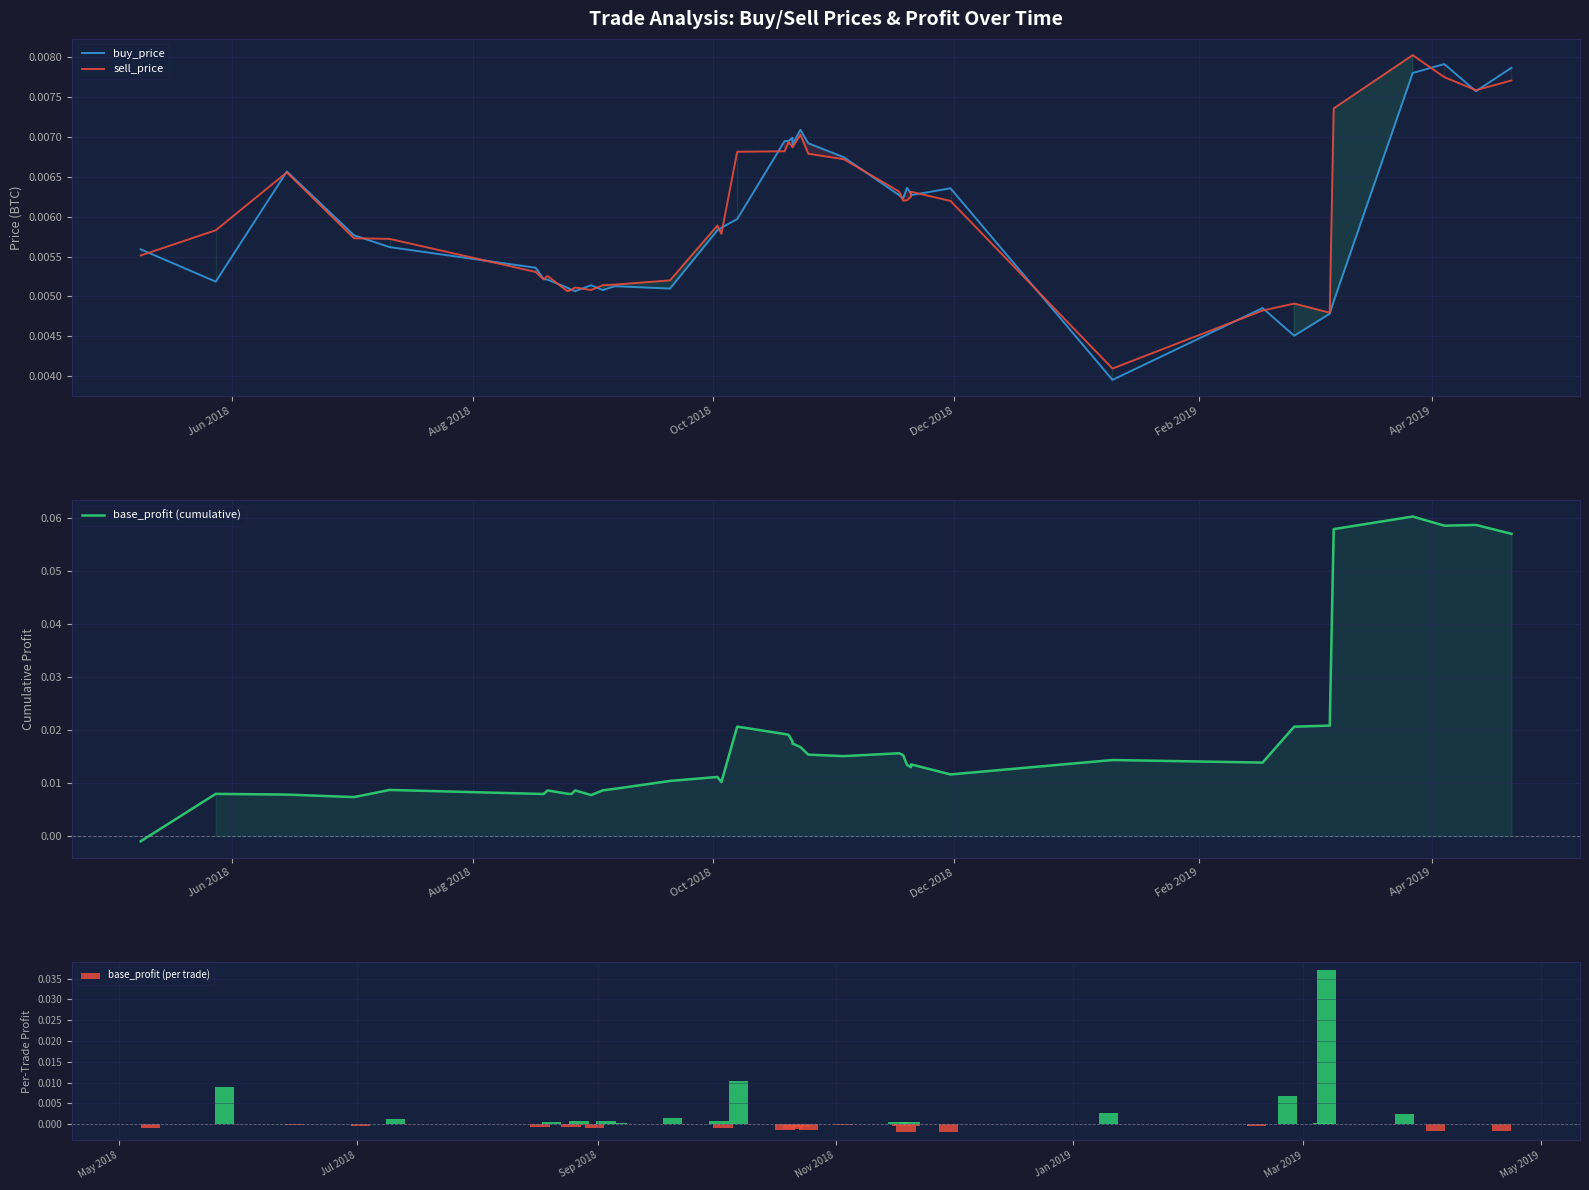

Reading left to right, transcribe all the data shown in this chart.

buy_price: 0.0	0.0	0.0	0.0	0.0	0.0	0.0	0.0	0.0	0.0	0.0	0.0	0.0	0.0	0.0	0.0	0.0	0.0	0.0	0.0	0.0	0.0	0.0	0.0	0.0	0.0	0.0	0.0	0.0	0.0	0.0	0.0	0.0	0.0	0.0	0.0	0.0	0.0	0.0	0.0
sell_price: 0.0	0.0	0.0	0.0	0.0	0.0	0.0	0.0	0.0	0.0	0.0	0.0	0.0	0.0	0.0	0.0	0.0	0.0	0.0	0.0	0.0	0.0	0.0	0.0	0.0	0.0	0.0	0.0	0.0	0.0	0.0	0.0	0.0	0.0	0.0	0.0	0.0	0.0	0.0	0.0
base_profit (cumulative): -0.0	0.0	0.0	0.0	0.0	0.0	0.0	0.0	0.0	0.0	0.0	0.0	0.0	0.0	0.0	0.0	0.0	0.0	0.0	0.0	0.0	0.0	0.0	0.0	0.0	0.0	0.0	0.0	0.0	0.0	0.0	0.0	0.0	0.0	0.0	0.1	0.1	0.1	0.1	0.1
base_profit (per trade): -0.0	0.0	-0.0	-0.0	0.0	-0.0	-0.0	0.0	-0.0	-0.0	0.0	-0.0	0.0	0.0	0.0	0.0	-0.0	0.0	-0.0	-0.0	-0.0	-0.0	-0.0	-0.0	-0.0	0.0	-0.0	-0.0	-0.0	0.0	-0.0	0.0	-0.0	0.0	0.0	0.0	0.0	-0.0	0.0	-0.0